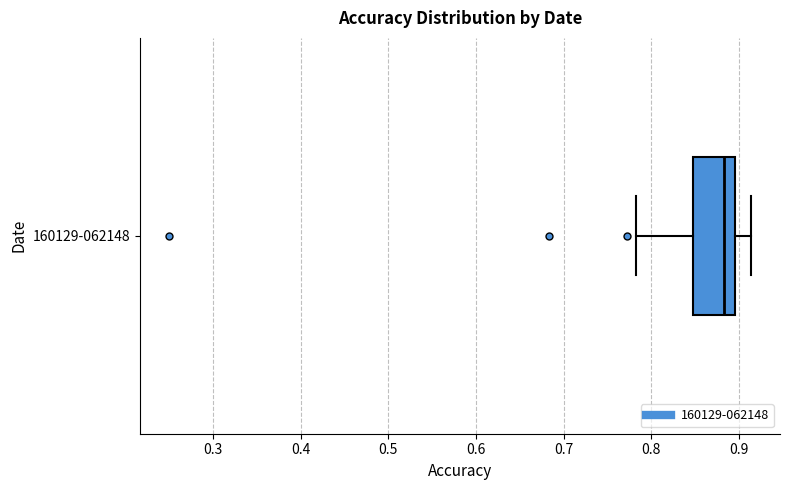

Where does the left whisker of the box for 160129-062148 end on the x-axis? The values are not printed on the chart, so give them approximately, as read against the axis.

0.78